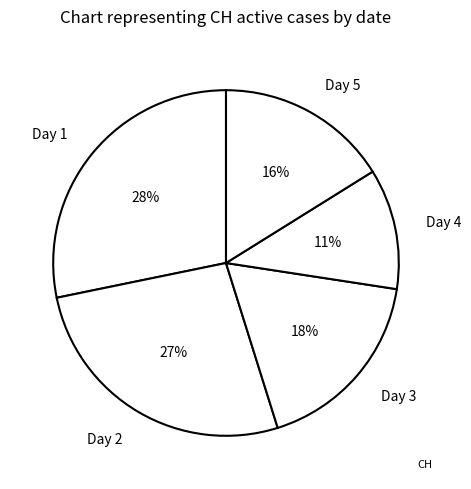

To the nearest percent, what is the difference between the largest and smallest slice percentages?

17%